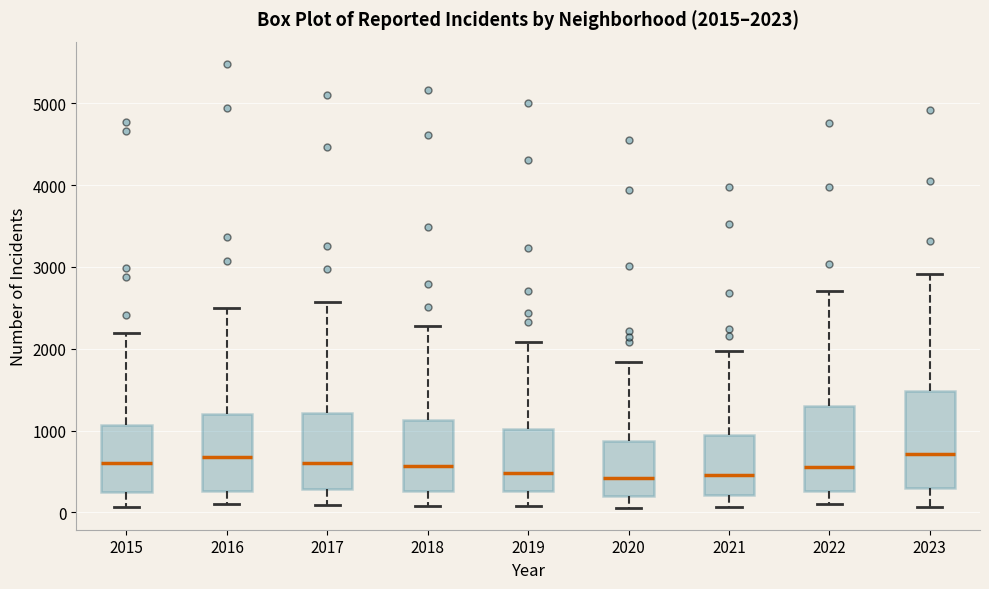

Which box is the tallest, from its lower edge to its upper edge?

2023